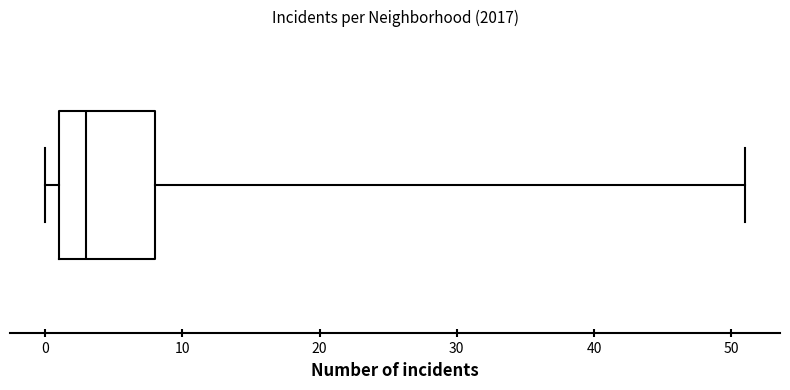

Transcribe this box plot: give where the median line is, the range the box spans, and where the two whiskers end, as read against the x-axis. The values are not printed on the chart, so give them approximately, as read against the axis.

median 3, box 1 to 8, whiskers 0 to 51